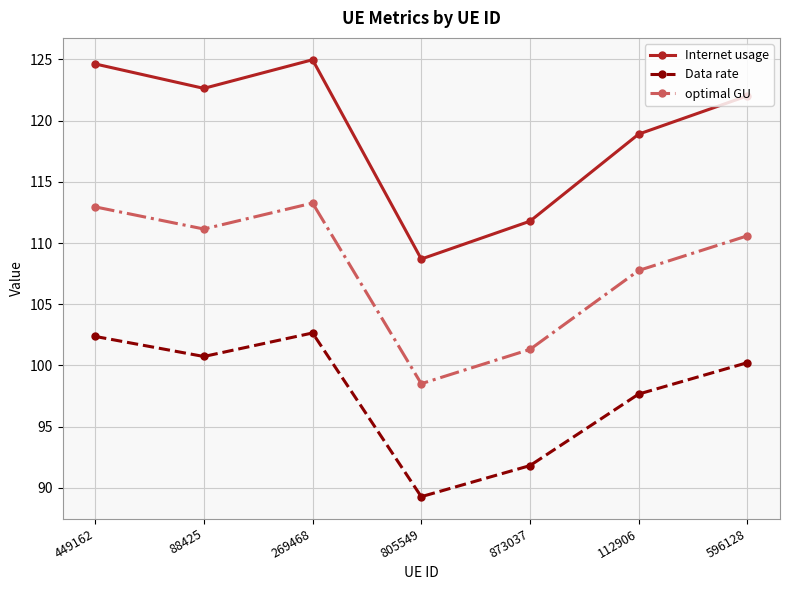

What is the label of the 5th point from the left?

873037